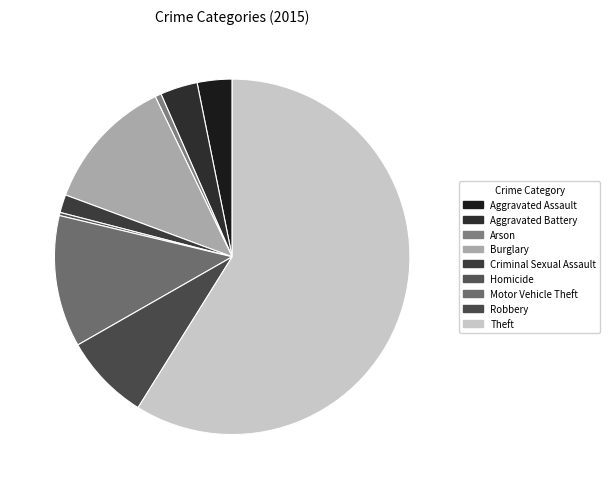

Count the number of slices in the pie.

9